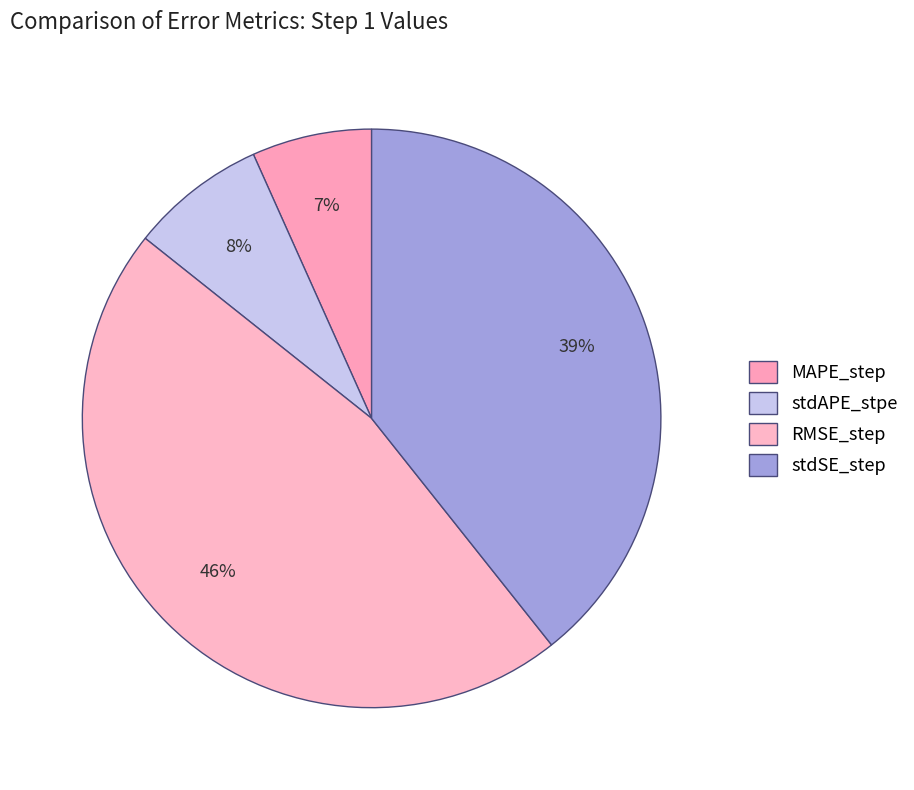

Is there any slice that represents more than half of the pie?

No